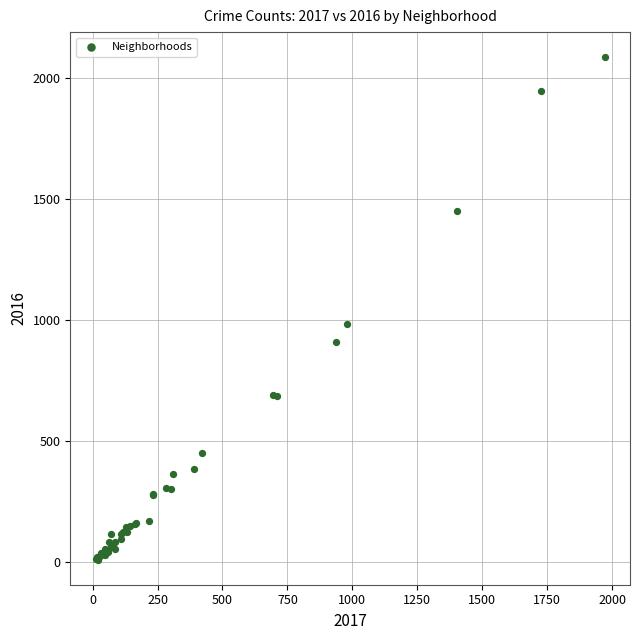

What Y value in the scatter plot is closest to 1048?

983